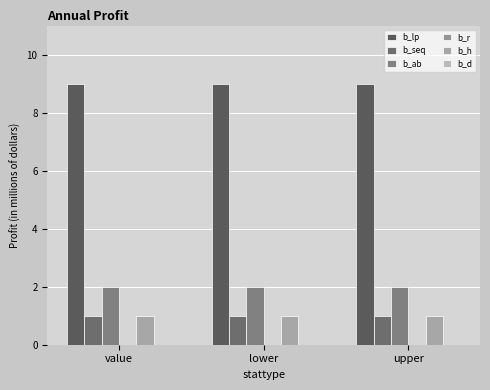

Rank the series by their maximum value, from highest to lowest.

b_lp, b_ab, b_seq, b_h, b_r, b_d